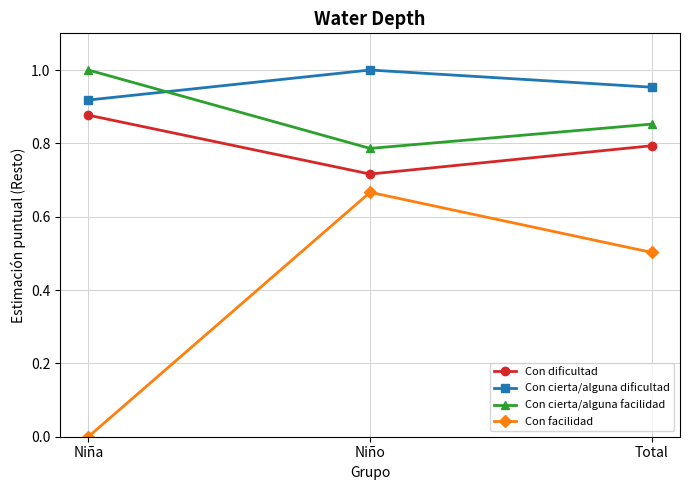

What is the sum of the Con cierta/alguna facilidad values at Niña and Total?

1.9